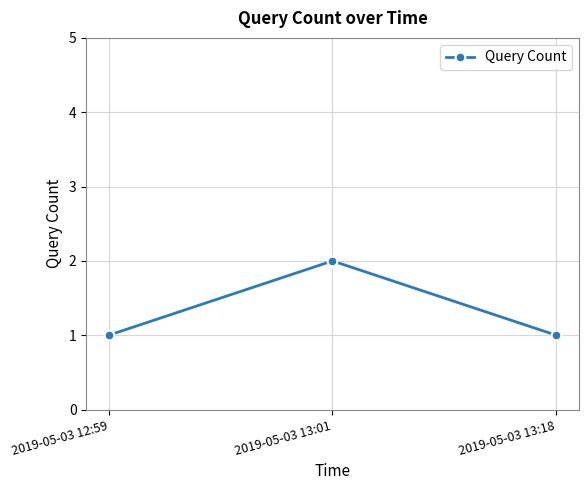

What is the average value?

1